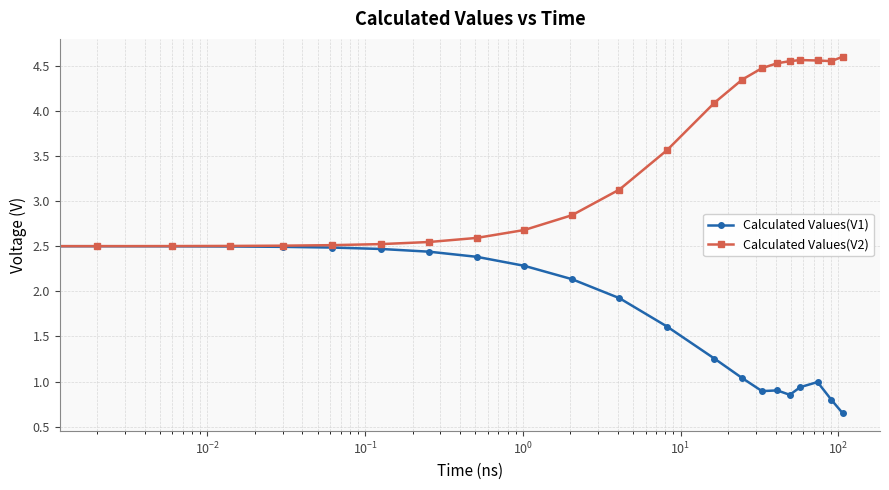

True or false: Calculated Values(V2) has more than 0 points higher than both neighbors.

True